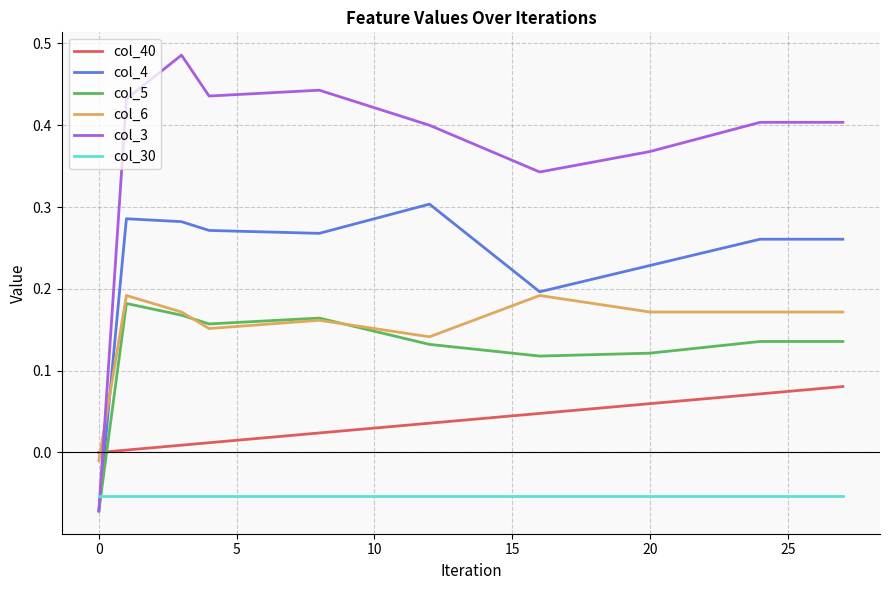

Which series has the widest spread of values?

col_3